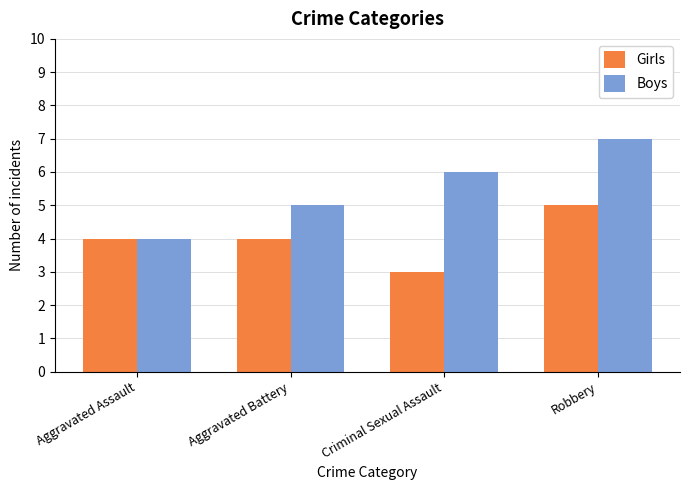

At Criminal Sexual Assault, list the series in order from largest to smallest.

Boys, Girls